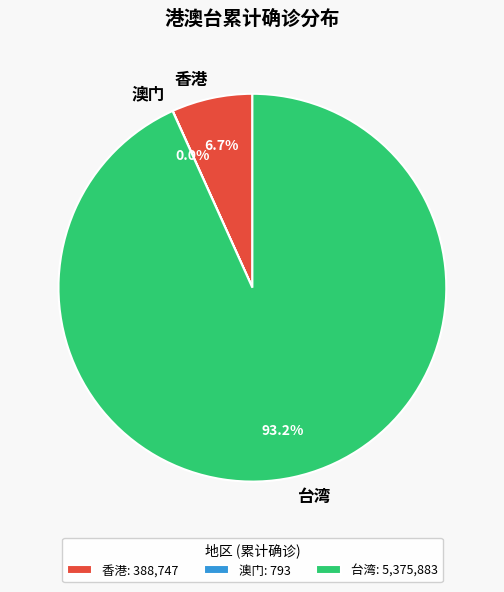

Which slice represents more than half of the pie?

台湾